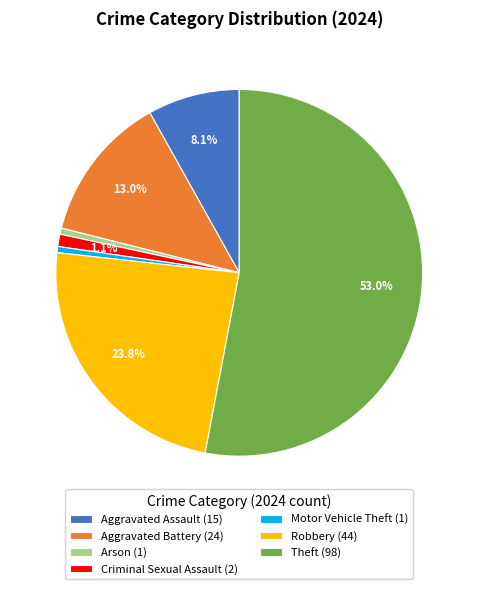

How much of the chart is everything except Criminal Sexual Assault (2)?

98.9%